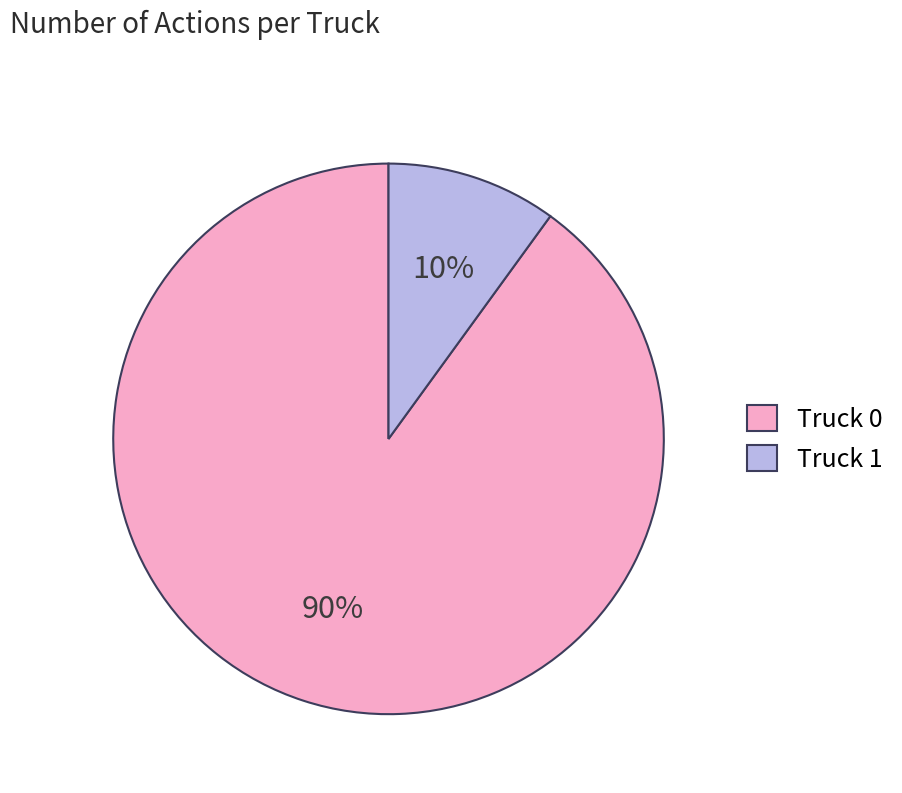

Is it true that Truck 1 is 23% of the pie?

False